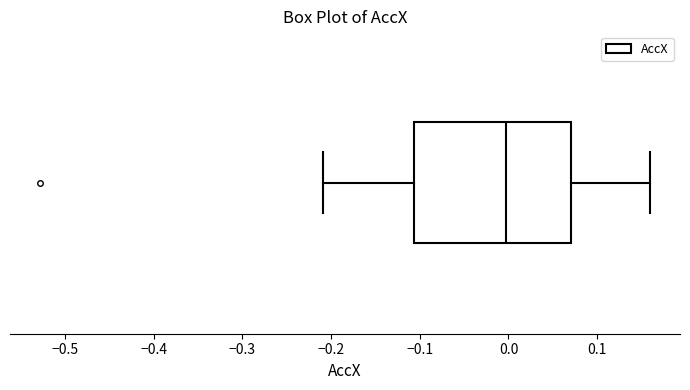

Read this box plot against the x-axis: the position of the median line, the range covered by the box, and the ends of both whiskers. The values are not printed on the chart, so give them approximately, as read against the axis.

median 0.00, box -0.11 to 0.07, whiskers -0.21 to 0.16